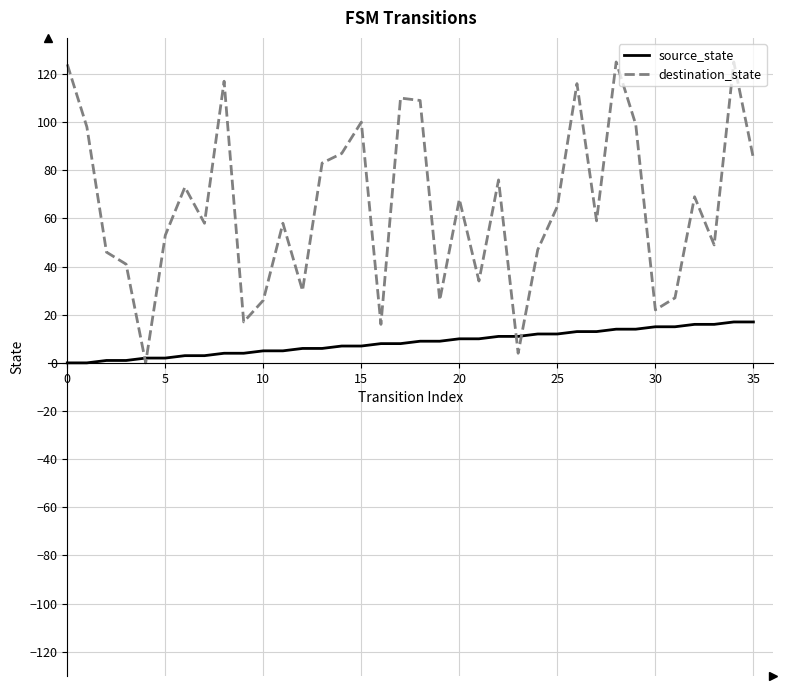

Rank the series by their average value, from lowest to highest.

source_state, destination_state